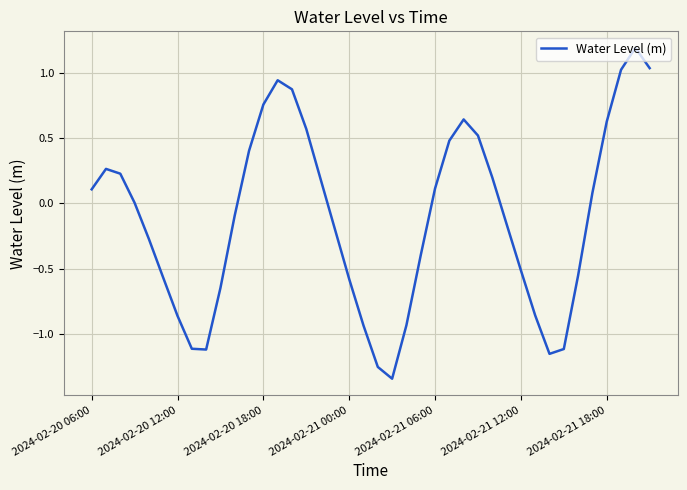

What is the greatest value displayed?

1.2